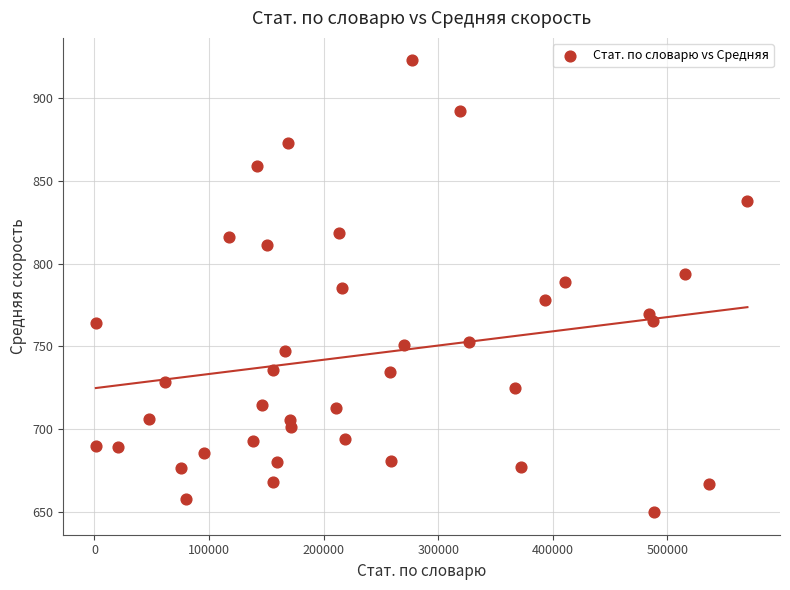

What is the range of Y values (max minus min)?

273.2